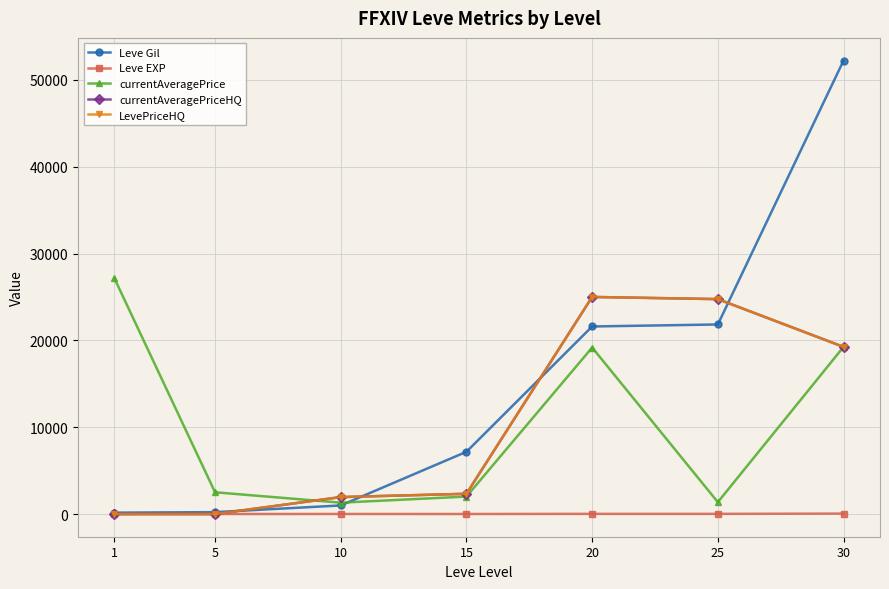

True or false: Leve EXP and Leve Gil cross at least once.

False